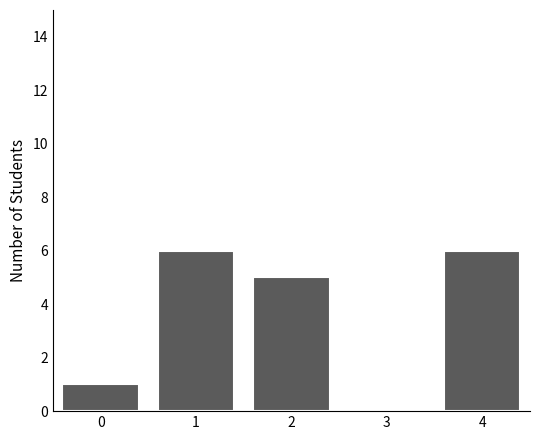

Reading left to right, list all the values displayed in this chart.

0=1	1=6	2=5	3=0	4=6